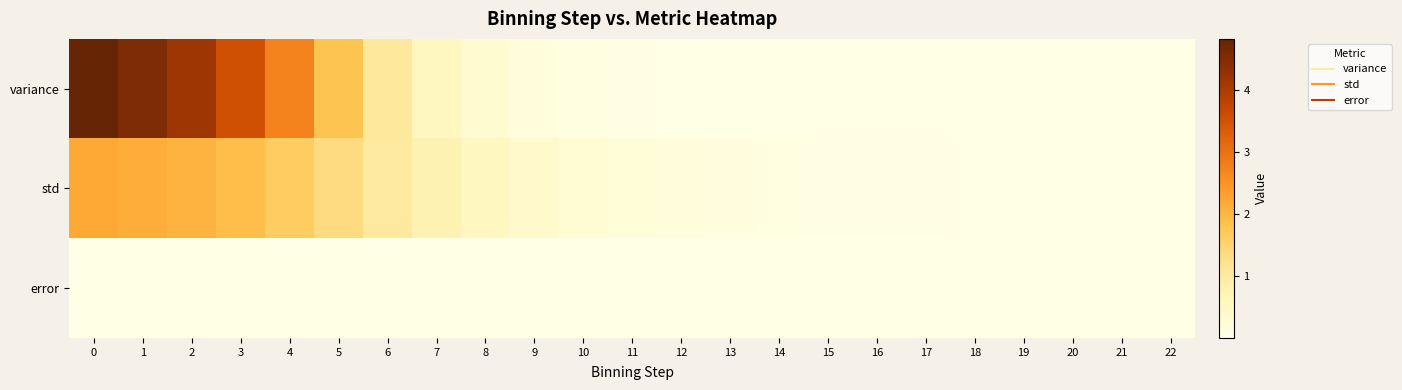

Which series has the largest total across all categories?

variance